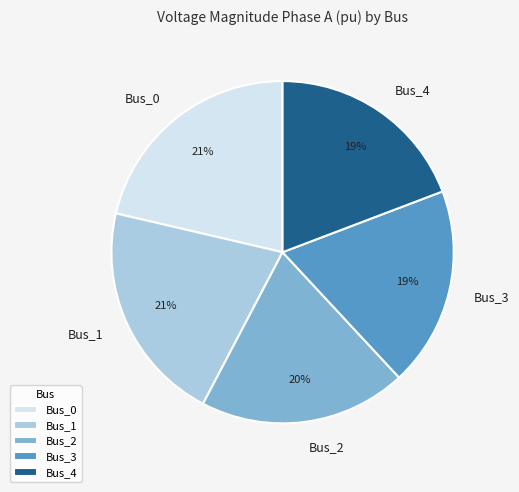

The Bus_2 slice represents 20% of the pie. True or false?

True